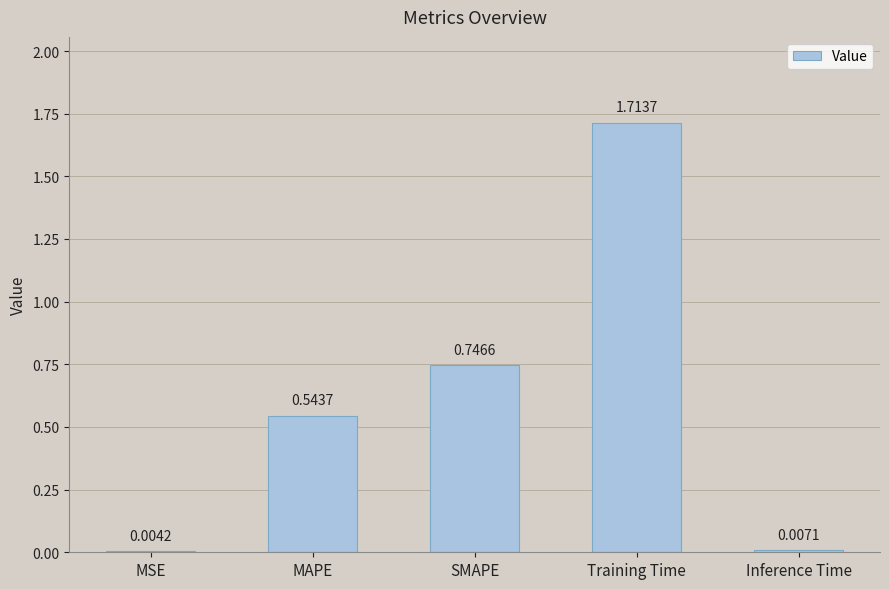

Which has a higher value, MAPE or Training Time?

Training Time